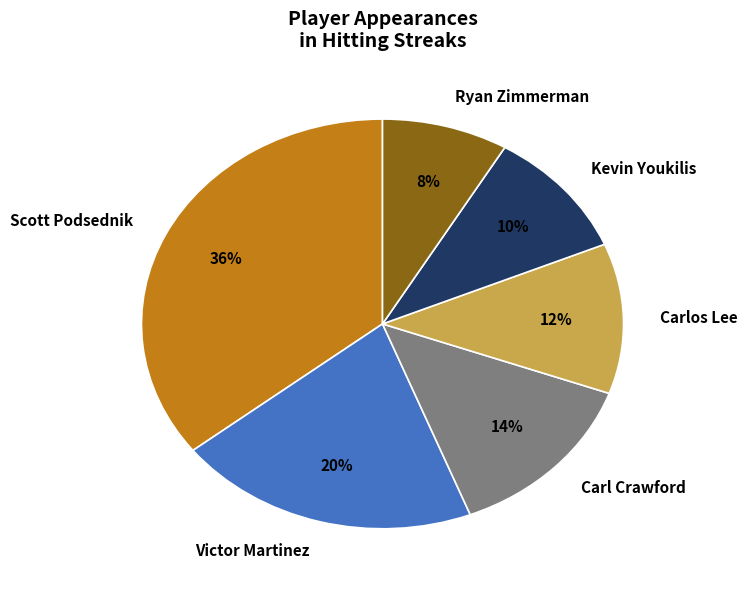

Which category has the biggest portion of the pie?

Scott Podsednik